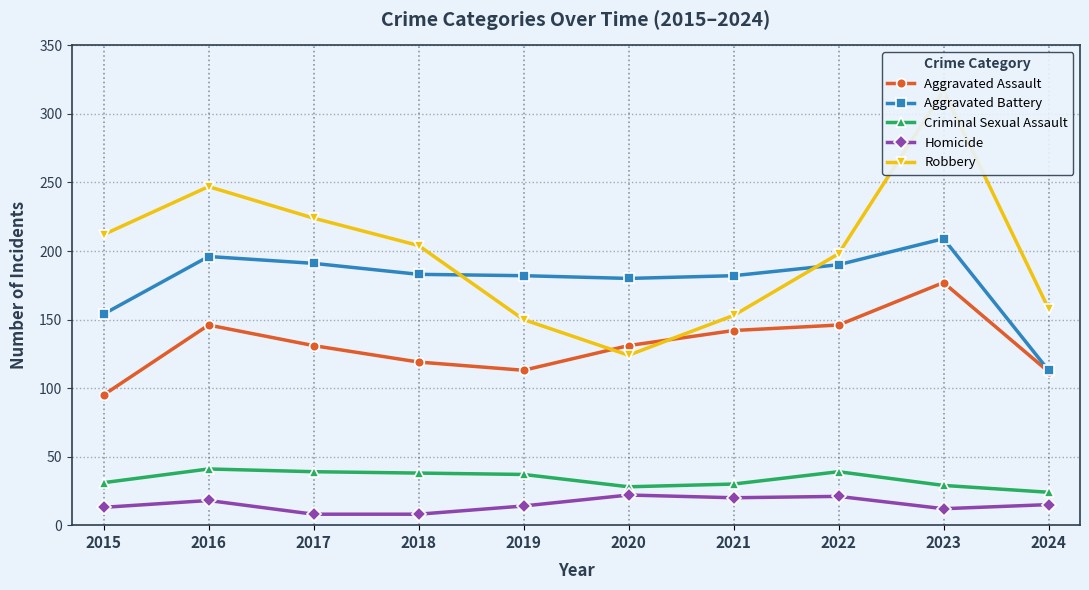

What is the difference between the highest and lowest values at 2016?

229